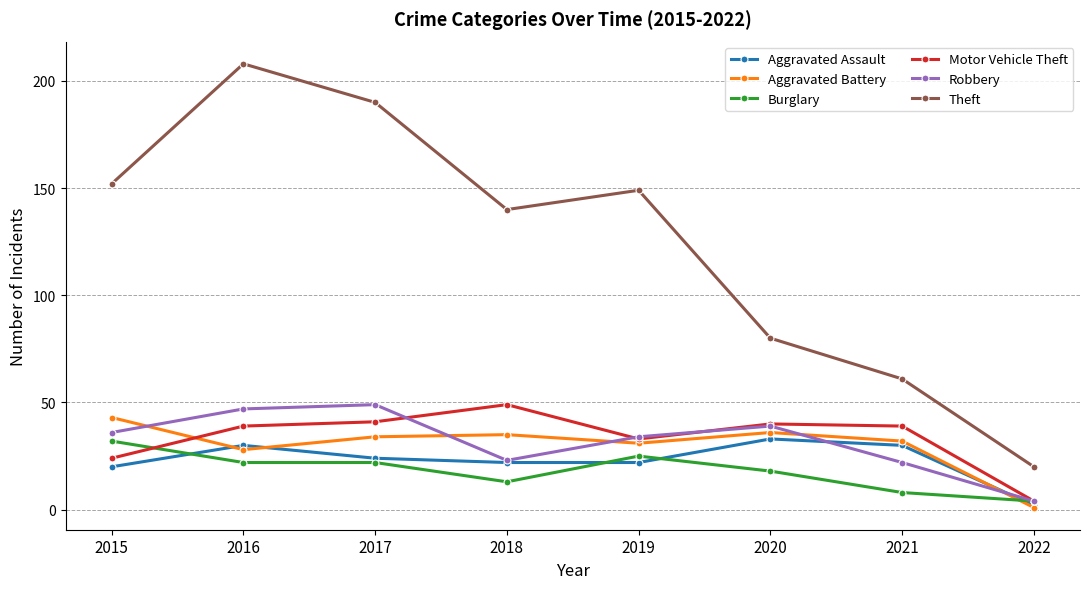

How many lines are shown in the chart?

6